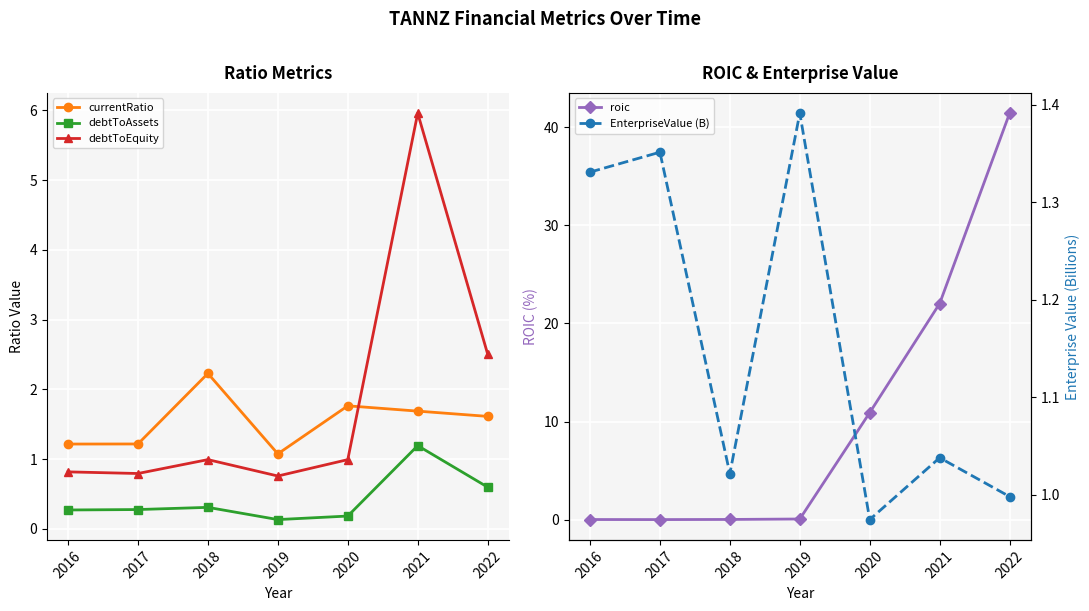

Is it true that EnterpriseValue (B) equals 1.7 at 2021?

False